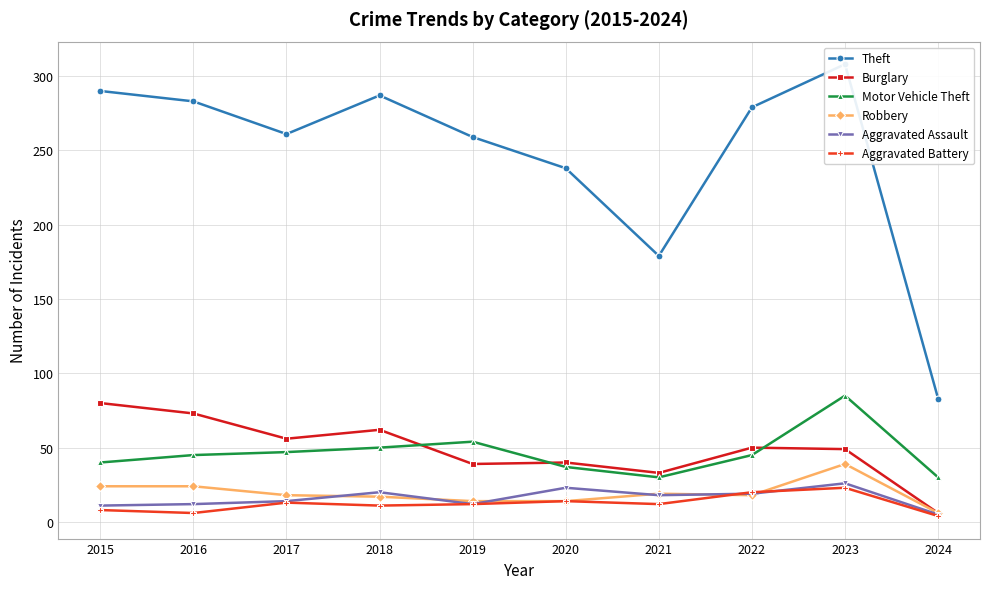

The Aggravated Assault series shows 8 at 2024. True or false?

False